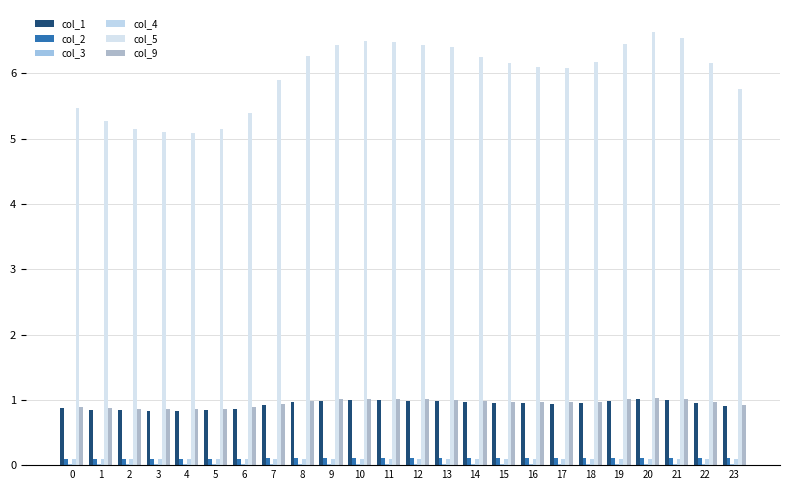

Count the number of categories in the chart.

24